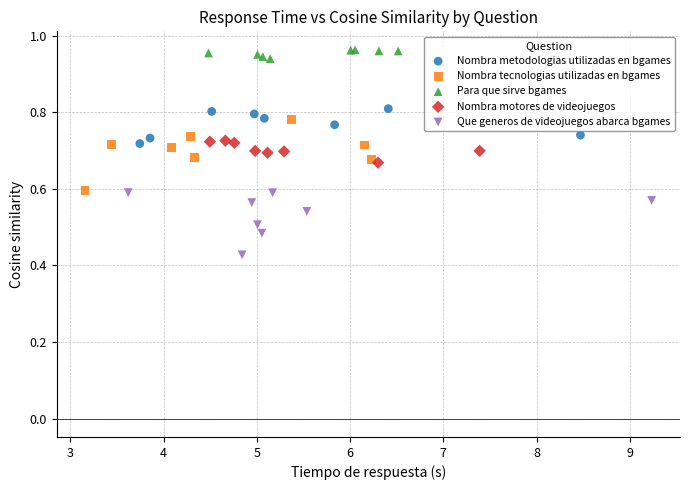

What are all the series names shown in the legend?

Nombra metodologias utilizadas en bgames, Nombra tecnologias utilizadas en bgames, Para que sirve bgames, Nombra motores de videojuegos, Que generos de videojuegos abarca bgames